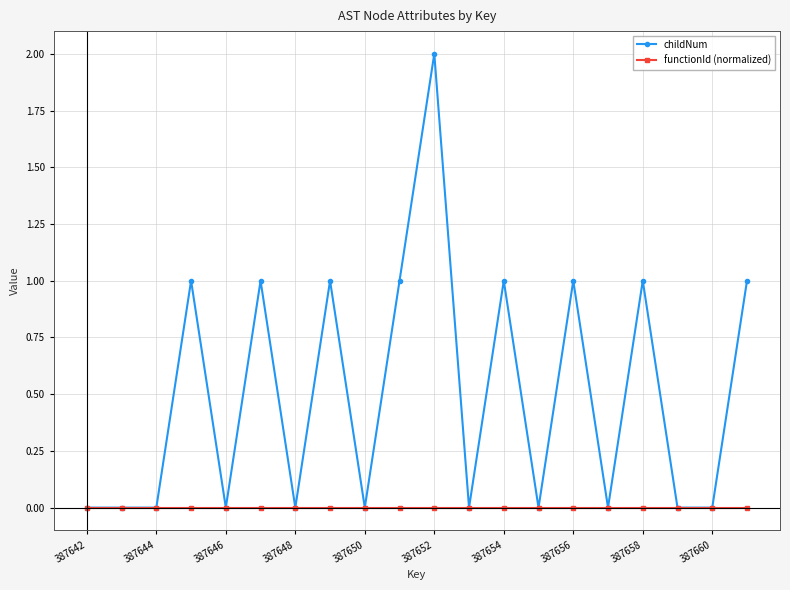

How many childNum values are between 0 and 1?

19